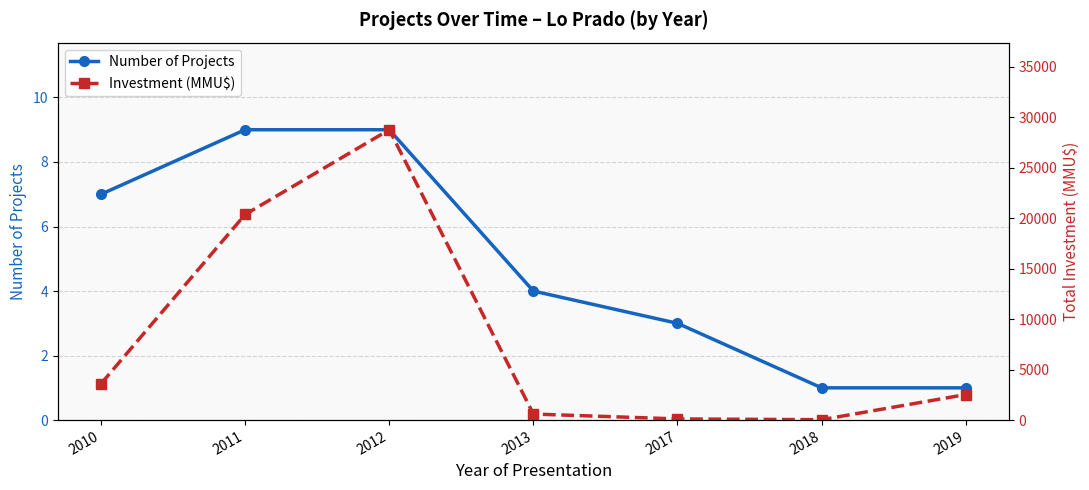

At which label does Number of Projects reach its peak?

2011